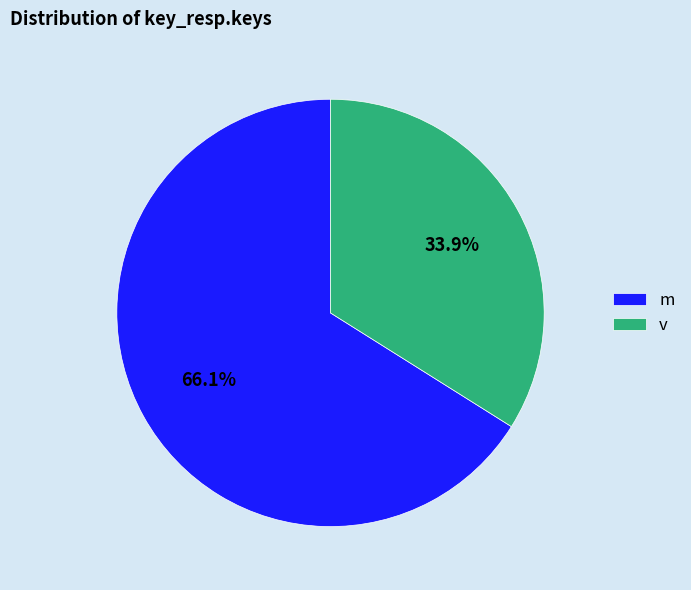

To the nearest percent, what is the difference between the m and v slice percentages?

32%